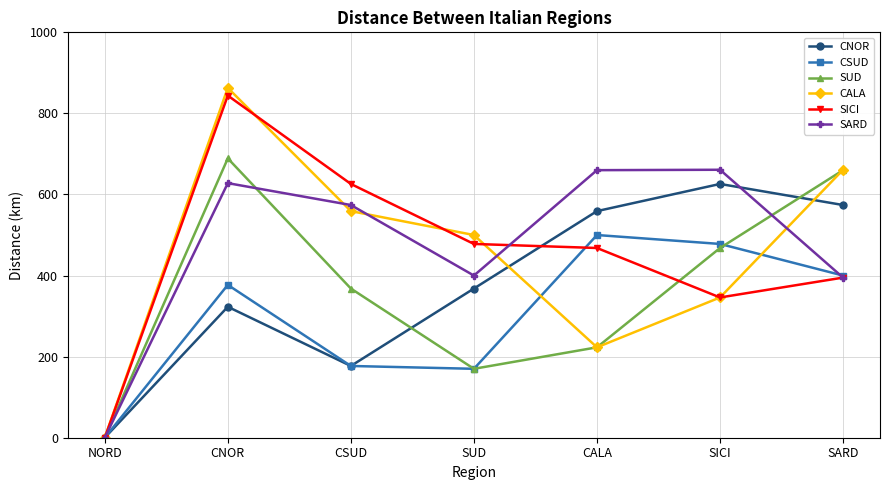

At which category does SICI reach its first local peak?

CNOR